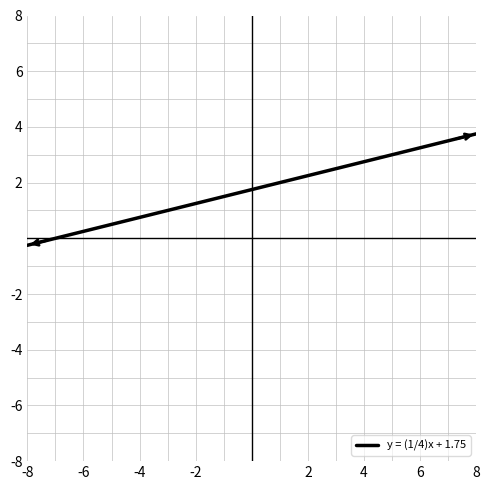

Is it true that the value at -8 is -0.2?

True